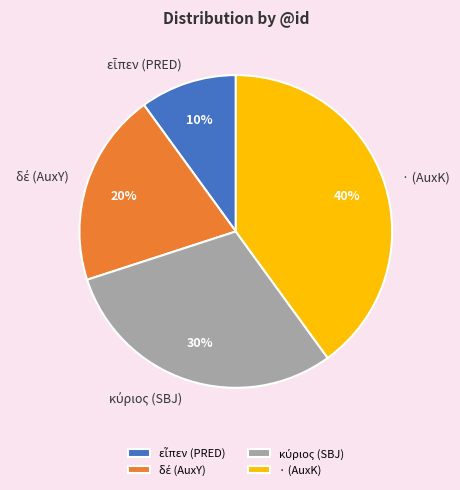

To the nearest percent, what is the difference between the largest and smallest slice percentages?

30%